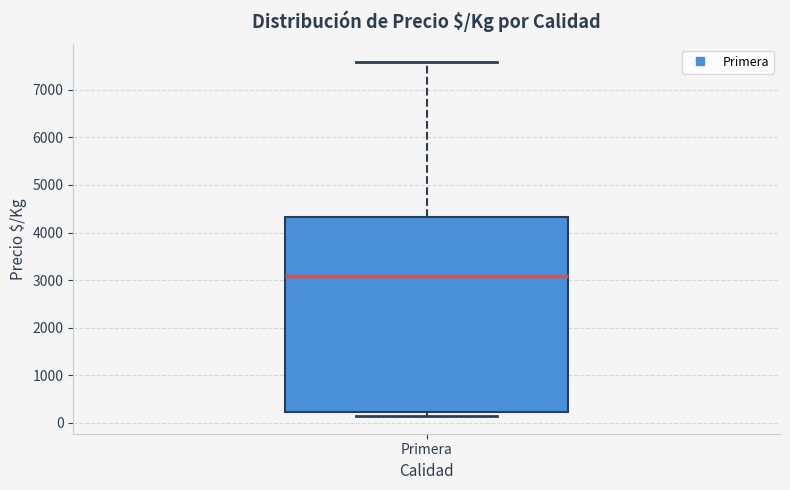

Read this box plot against the y-axis: the position of the median line, the range covered by the box, and the ends of both whiskers. The values are not printed on the chart, so give them approximately, as read against the axis.

median 3100, box 200 to 4300, whiskers 100 to 7600